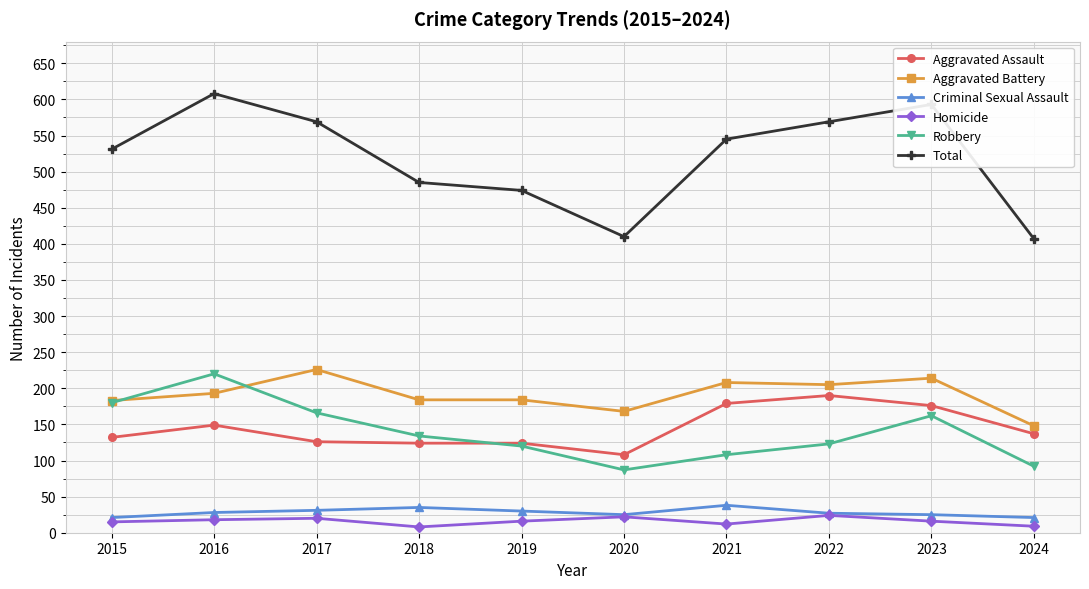

Rank the series by their maximum value, from lowest to highest.

Homicide, Criminal Sexual Assault, Aggravated Assault, Robbery, Aggravated Battery, Total